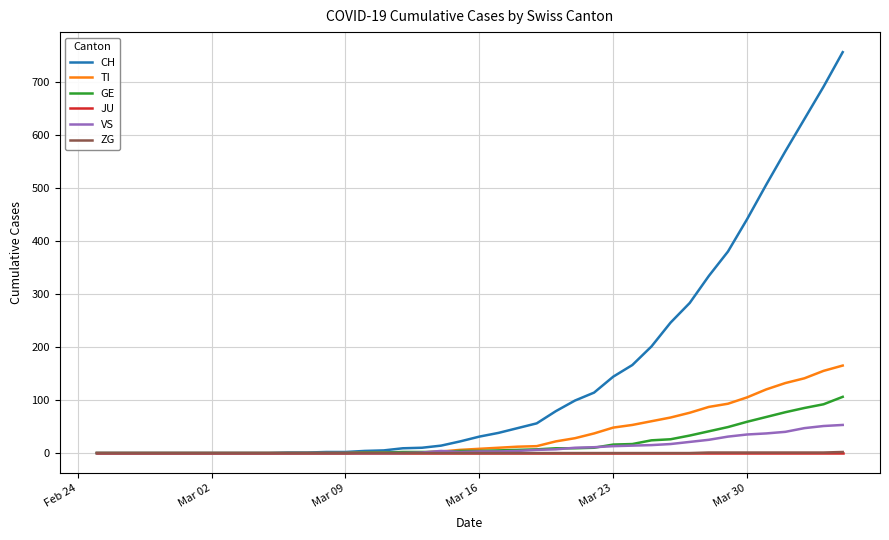

Which series has the largest range (max minus min)?

CH